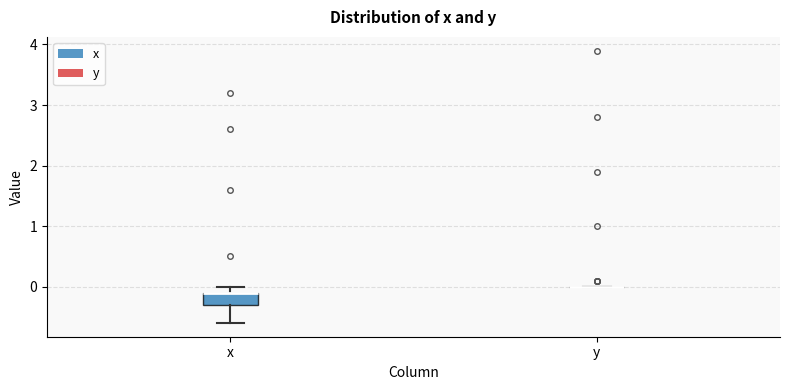

Reading left to right, transcribe this box plot: for each box, give where its median line is, the range the box spans, and where its two whiskers end, as read against the y-axis. The values are not printed on the chart, so give them approximately, as read against the axis.

x: median -0.1 (drawn on the box's upper edge), box -0.3 to -0.1, whiskers -0.6 to 0.0
y: box collapsed to a line at 0.0, whiskers 0.0 to 0.0